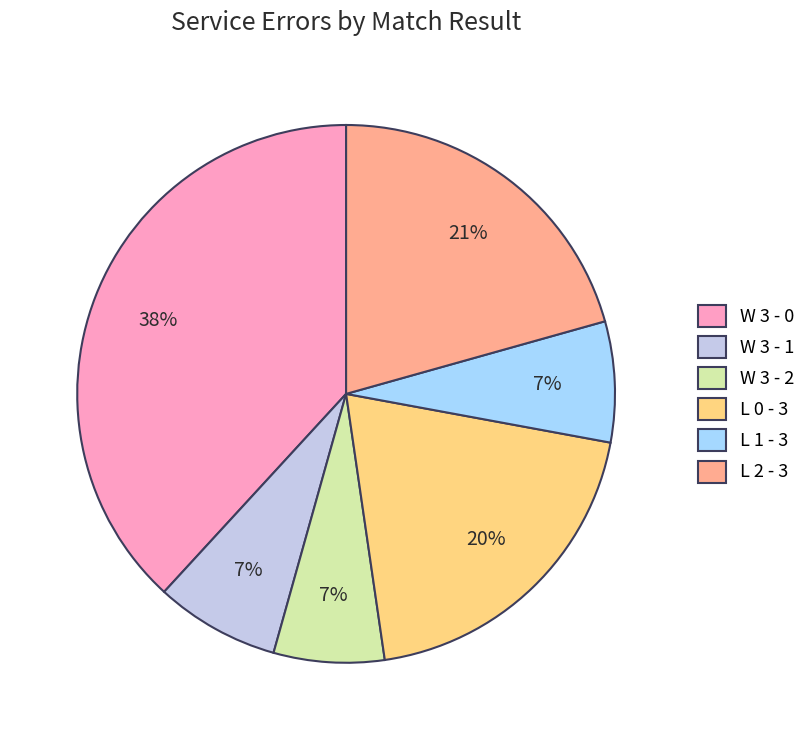

How many segments does this pie chart have?

6